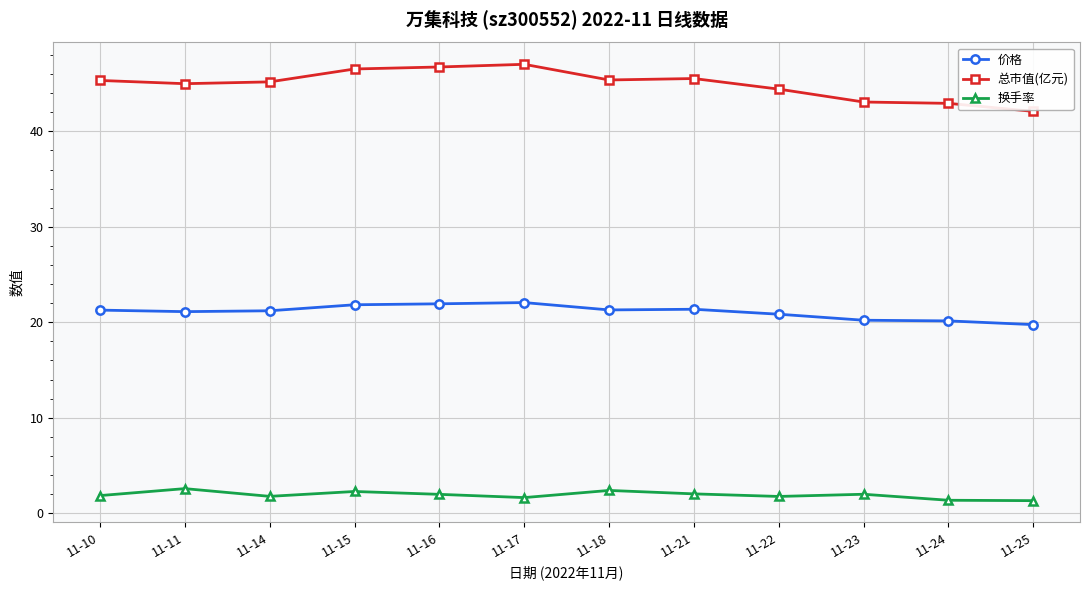

What is the lowest value of the 换手率 series?

1.3